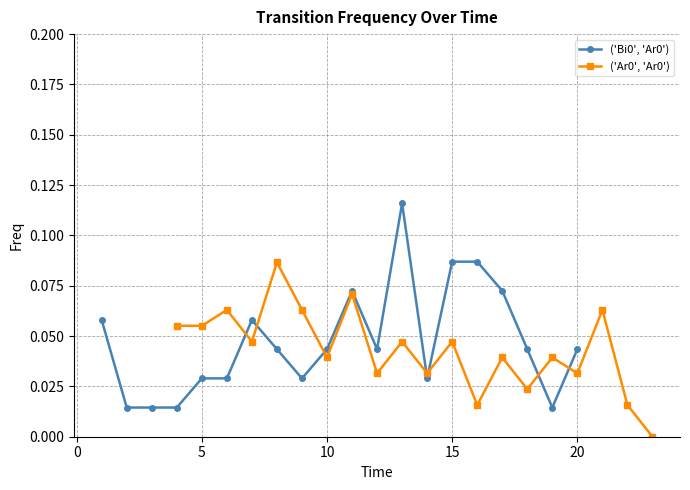

How many ('Bi0', 'Ar0') values are between 0 and 1?

20